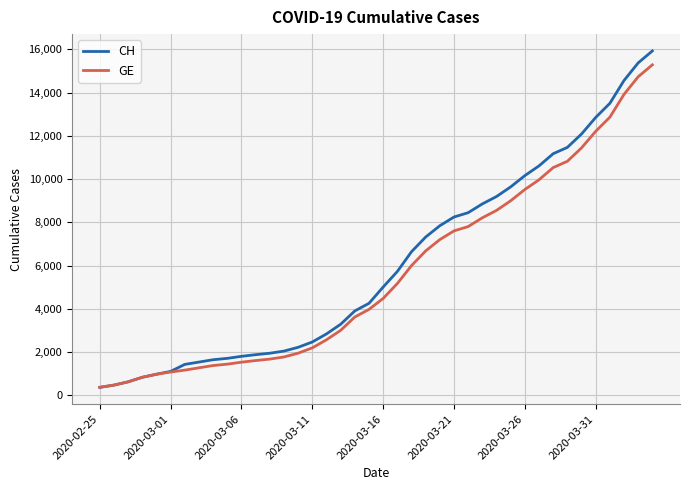

Which series has the widest spread of values?

CH